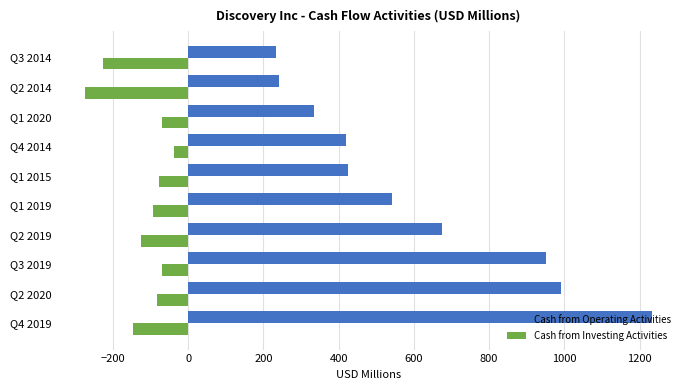

The Cash from Operating Activities series shows 1232 at Q4 2019. True or false?

True